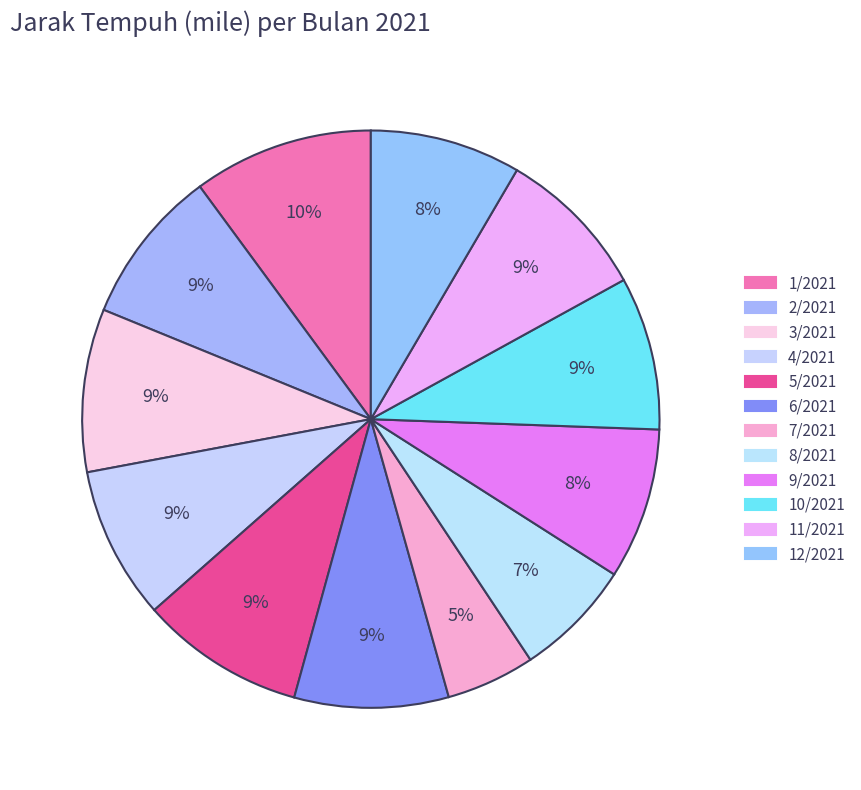

Approximately how many times larger is the value at 11/2021 compared to 8/2021?

1.3